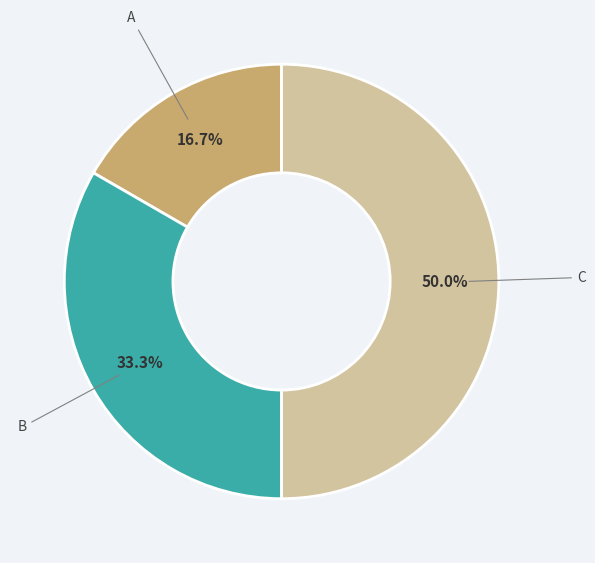

To the nearest percent, what percentage of the pie is C?

50%